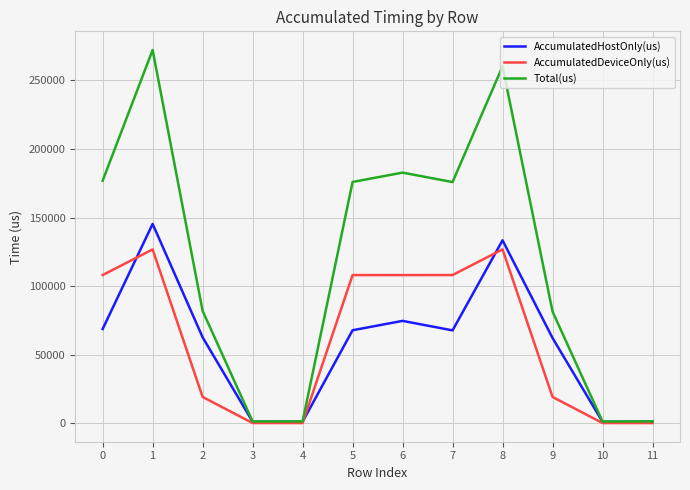

What is the maximum value shown in the chart?

272098.0